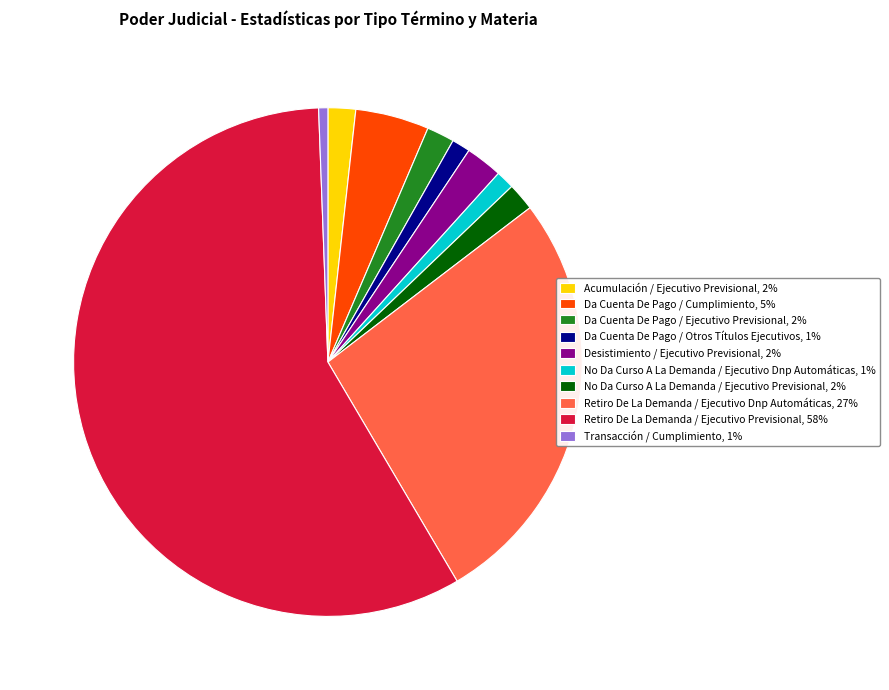

Is it true that Da Cuenta De Pago / Cumplimiento, 5% is 16% of the pie?

False